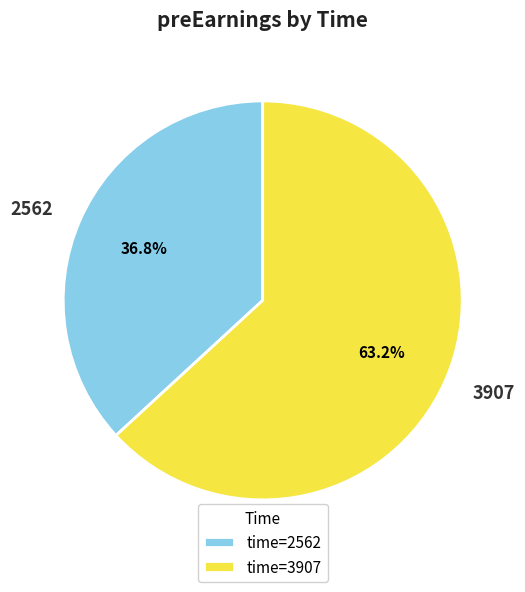

How many slices are in this pie chart?

2